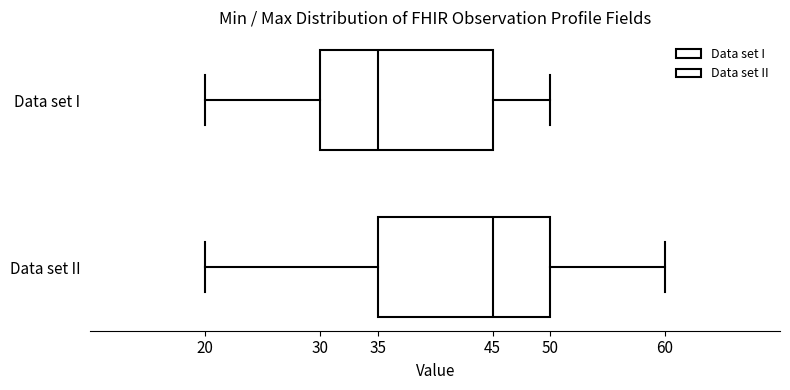

Where is the right edge of the box for Data set II on the x-axis? The values are not printed on the chart, so give them approximately, as read against the axis.

50